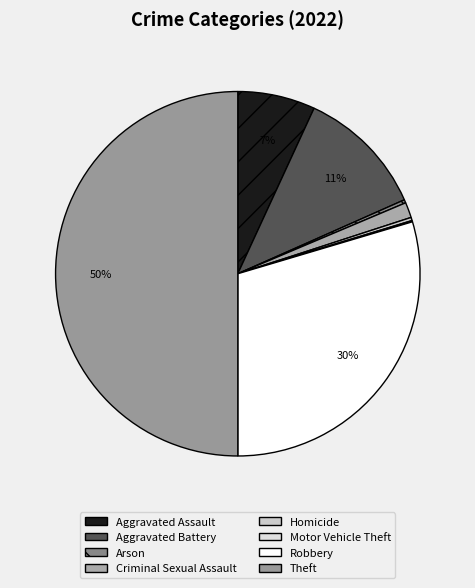

The Aggravated Assault slice represents 1% of the pie. True or false?

False